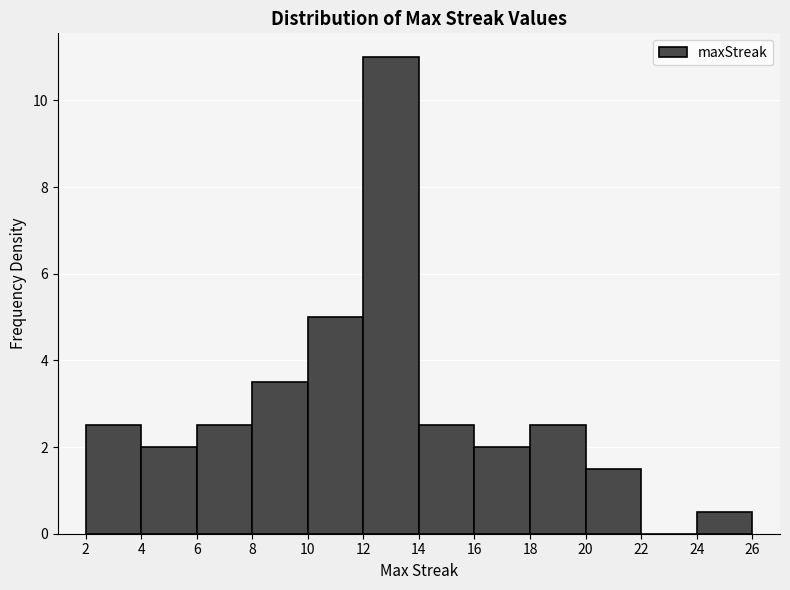

Over which range of the x-axis is the bar tallest?

12 to 14